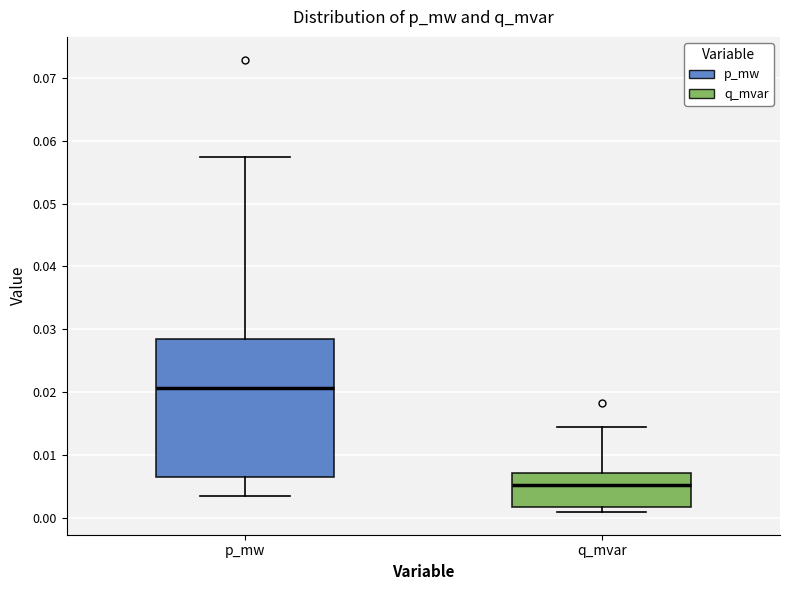

Where does the upper whisker of the box for p_mw end on the y-axis? The values are not printed on the chart, so give them approximately, as read against the axis.

0.057